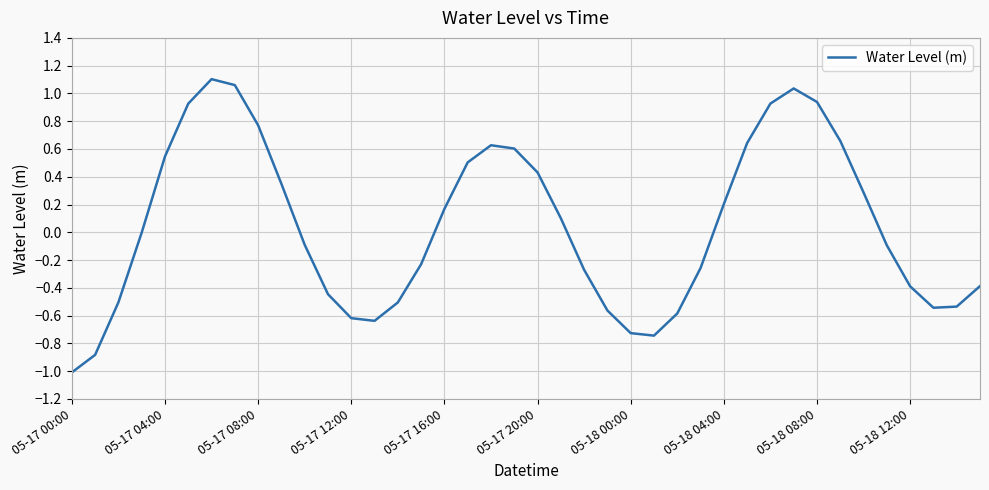

What is the difference between the maximum and minimum values?

2.1